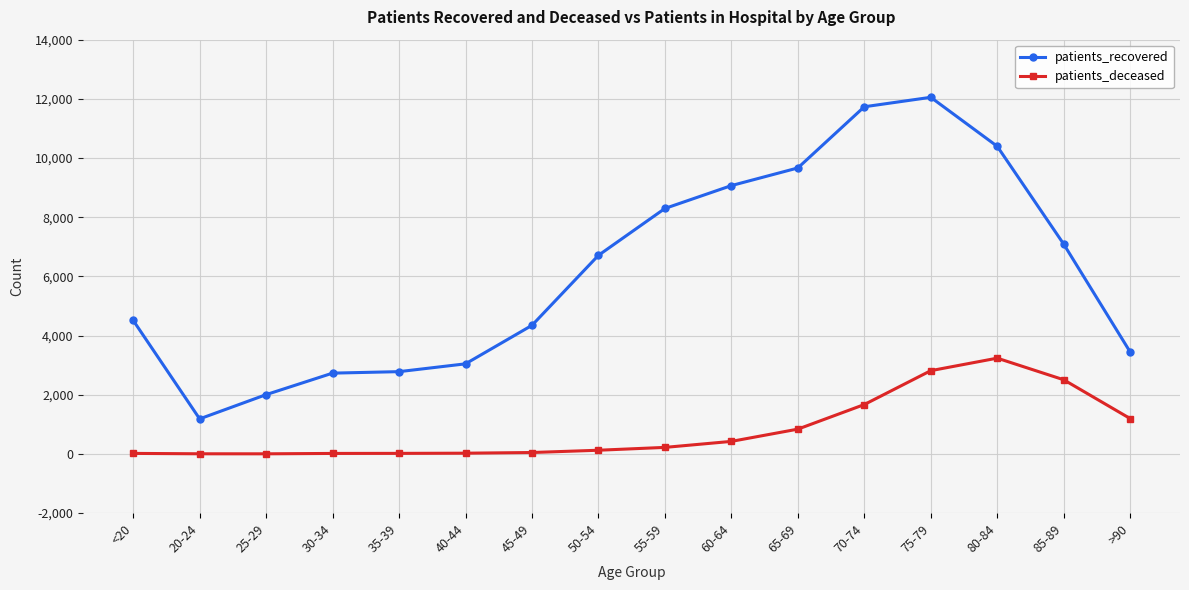

True or false: patients_recovered and patients_deceased cross at least once.

False